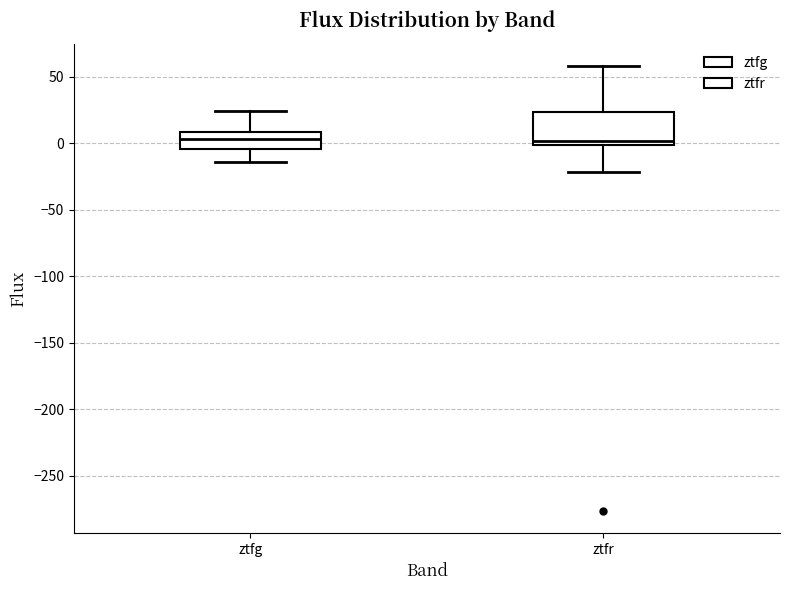

Which box is the tallest, from its lower edge to its upper edge?

ztfr